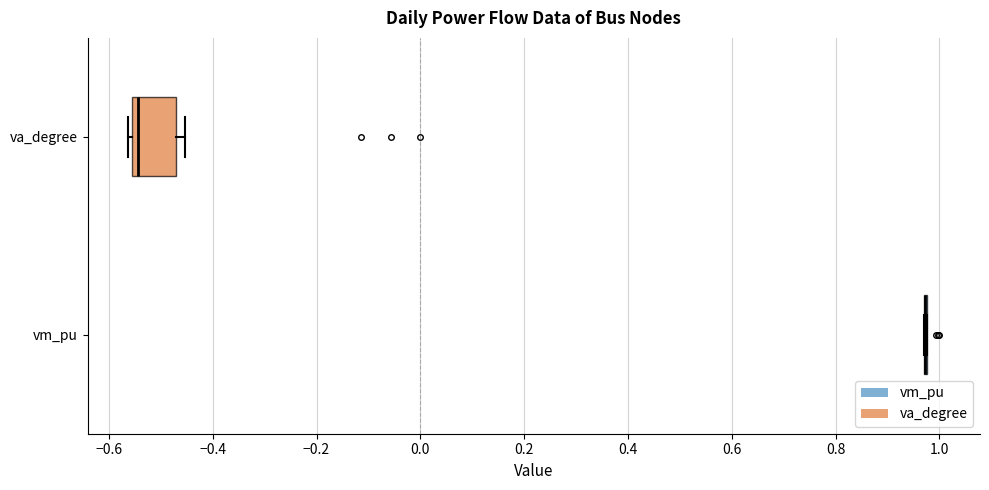

Reading bottom to top, transcribe this box plot: for each box, give where its median line is, the range the box spans, and where its two whiskers end, as read against the x-axis. The values are not printed on the chart, so give them approximately, as read against the axis.

vm_pu: box collapsed to a line at 0.98, whiskers 0.98 to 0.98
va_degree: median -0.54, box -0.56 to -0.48, whiskers -0.56 (just left of the box's left edge) to -0.46